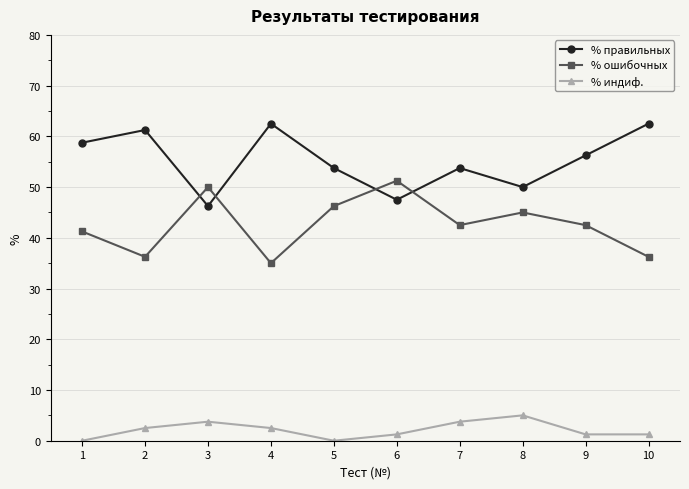

How many values in the % индиф. series exceed 2?

5